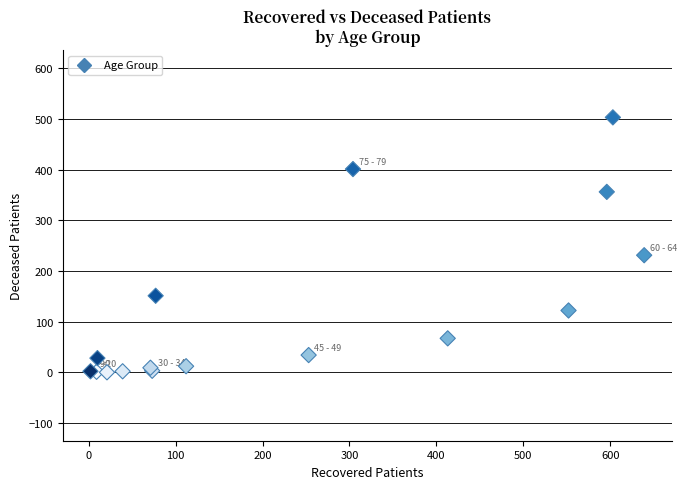

What Y value in the scatter plot is closest to 251?

231